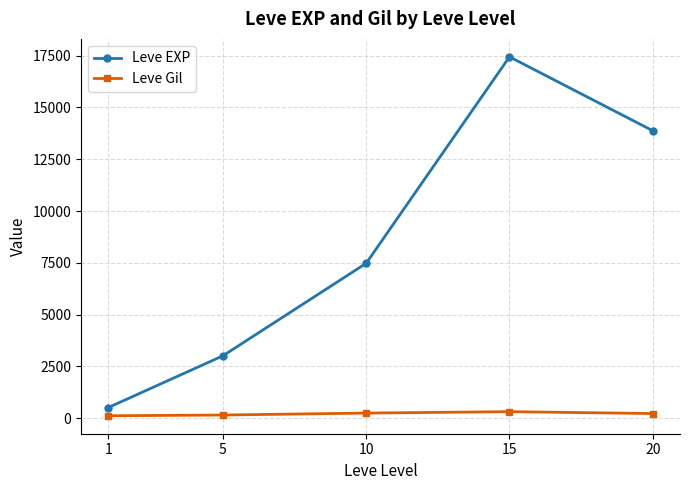

What is the maximum value shown in the chart?

17445.0